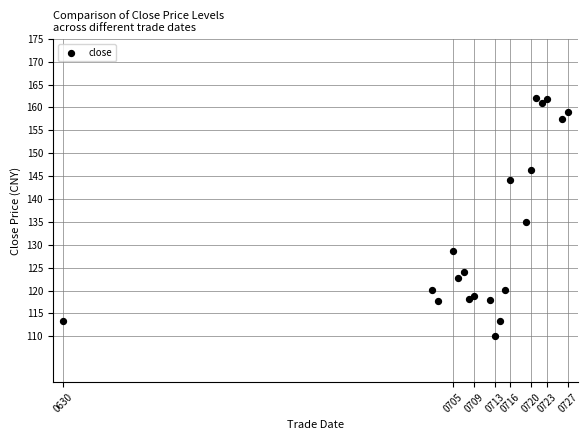

What Y value in the scatter plot is closest to 136?

135.0